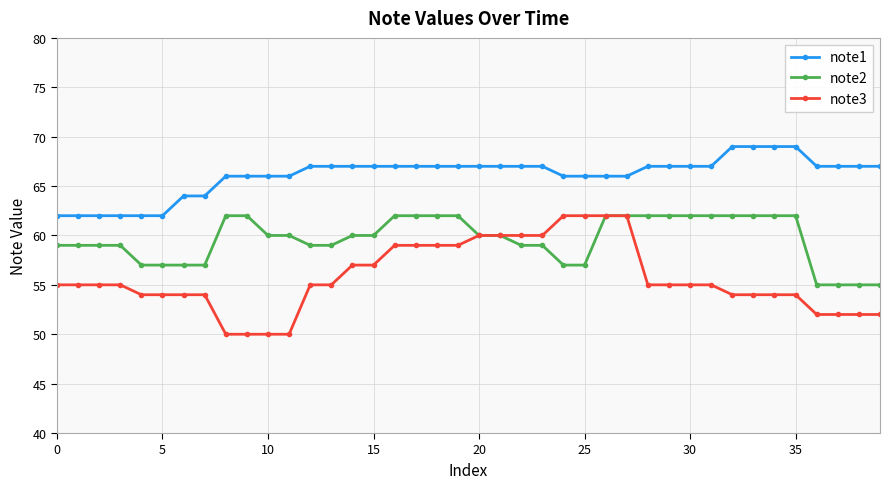

Which series has the widest spread of values?

note3